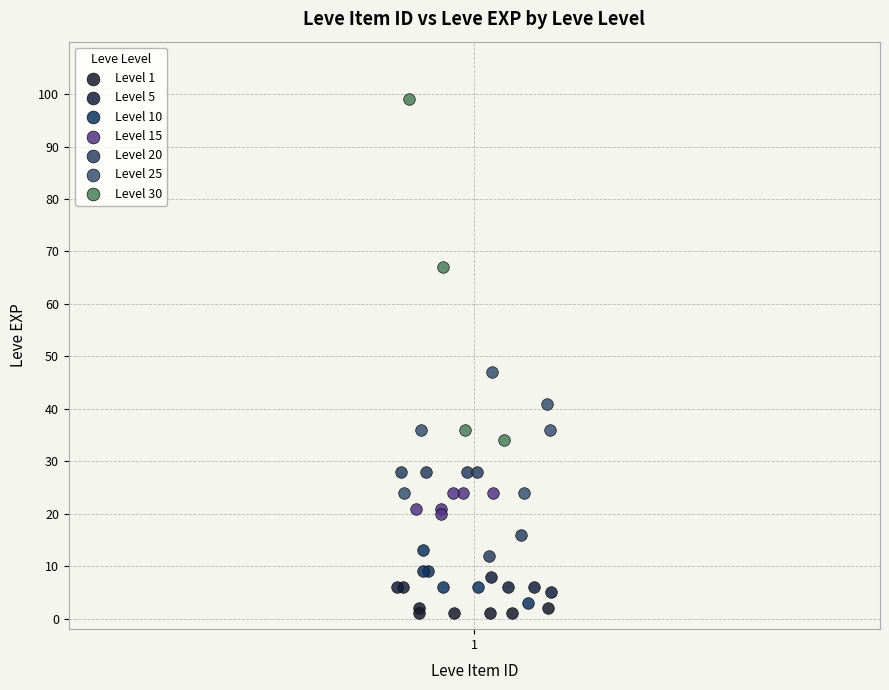

Which series has the widest spread of Y values?

Level 30